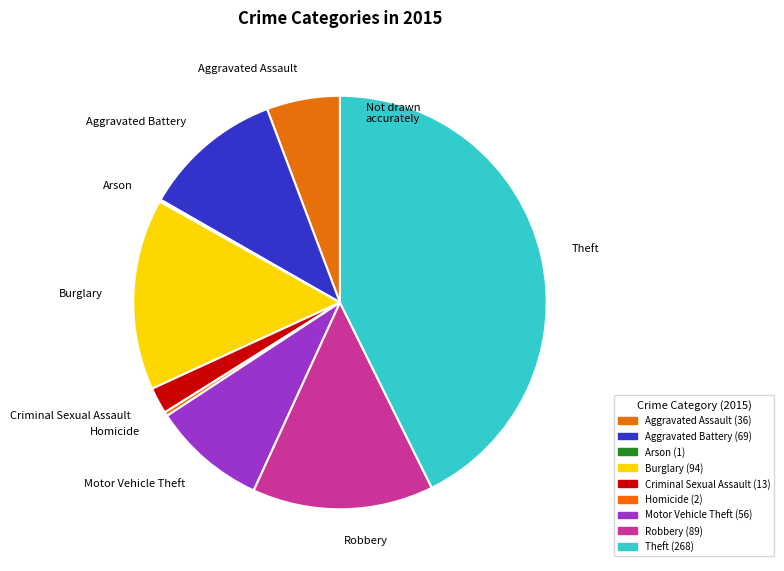

Which slice is the largest?

Theft